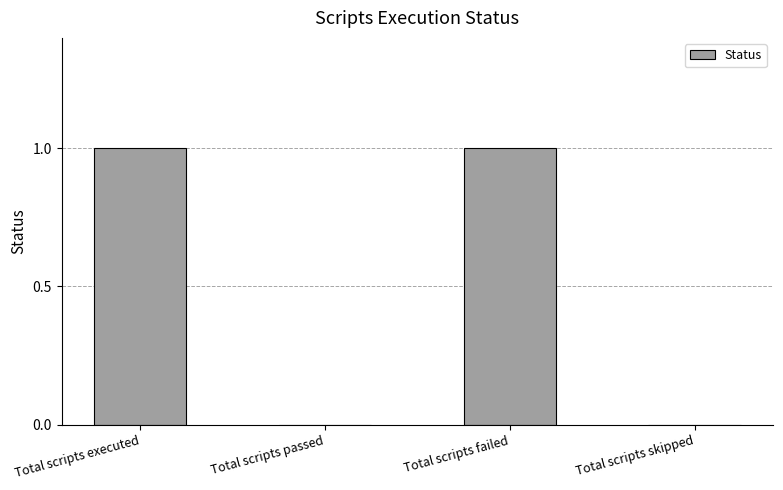

Count the values in the range 0 to 1.

4